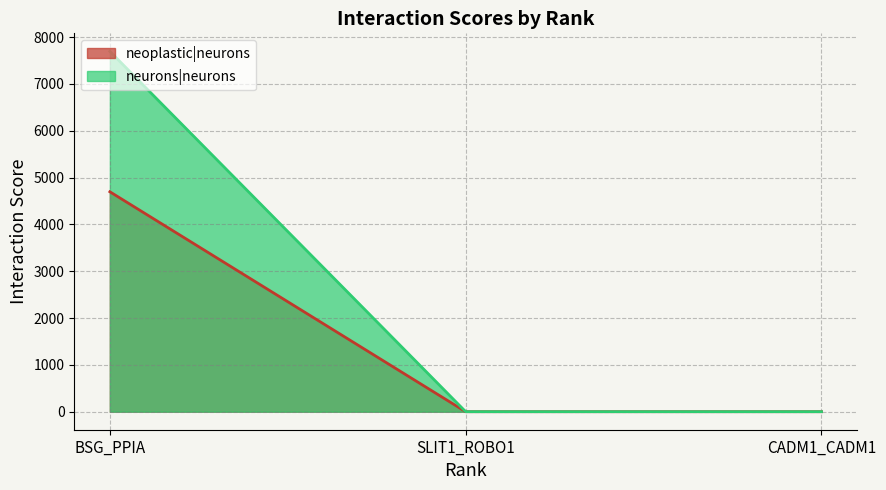

How many series are shown in this chart?

2